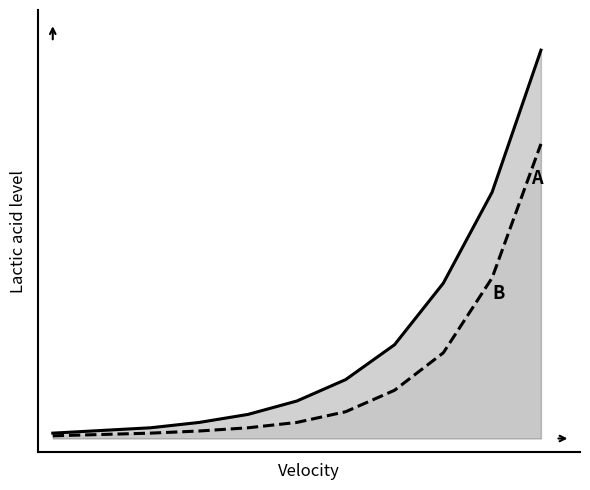

Count the number of data series in this chart.

2